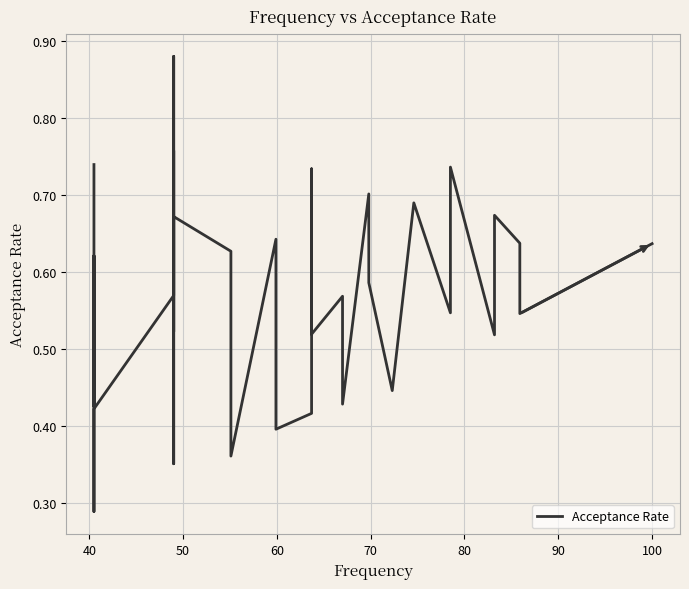

How many lines are shown in the chart?

1